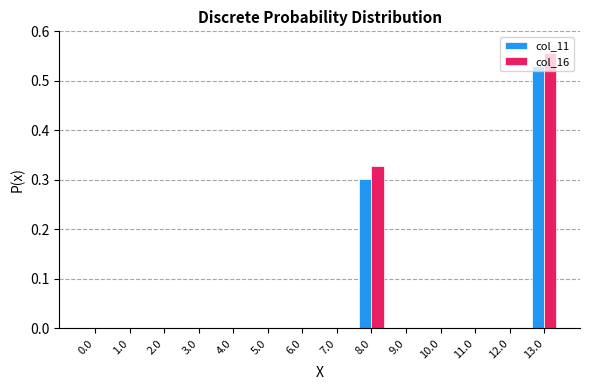

At which category is the sum across all series the highest?

13.0